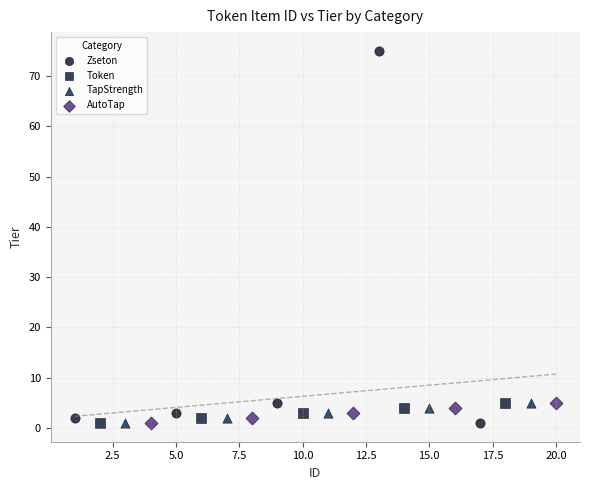

Which series reaches the maximum Y coordinate?

Zseton